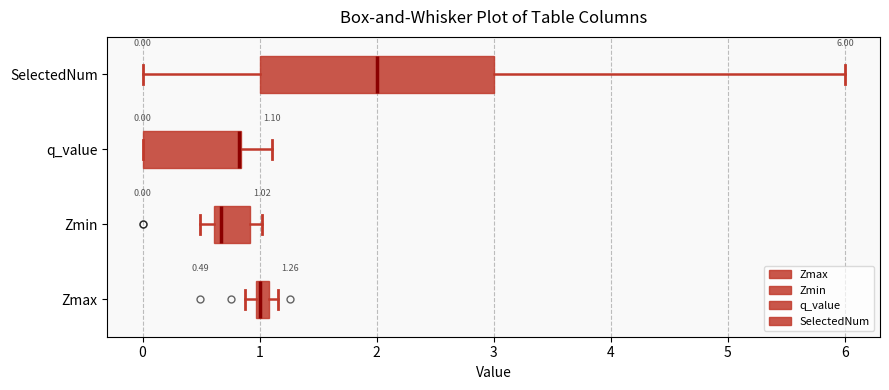

Comparing the boxes themselves (not the whiskers), which one is the widest?

SelectedNum